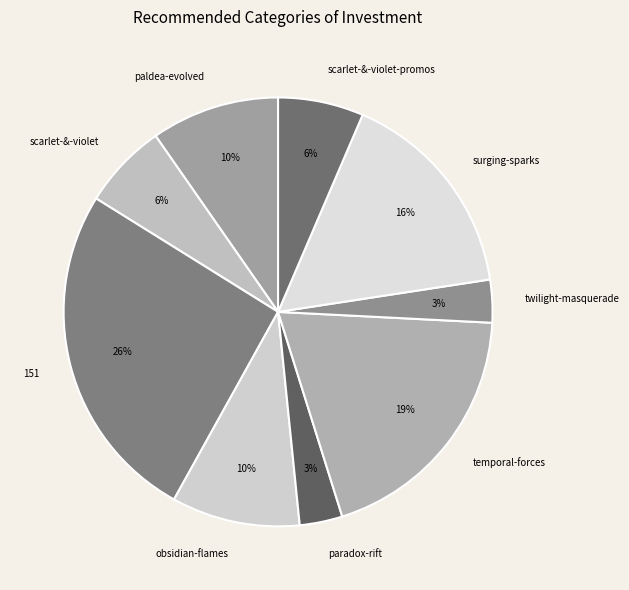

How many slices are in this pie chart?

9